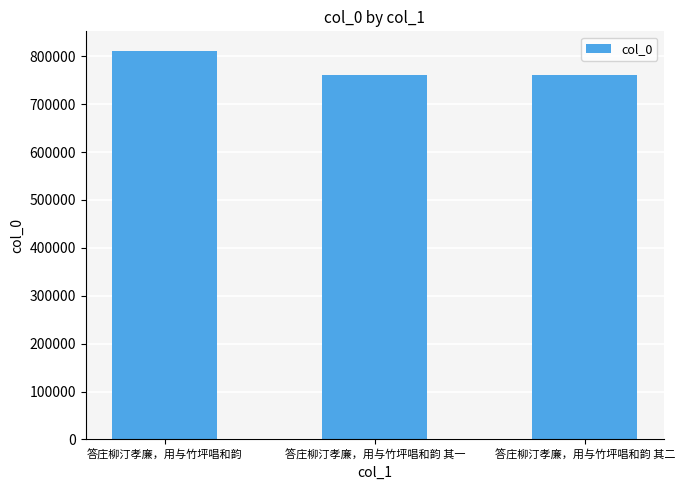

What is the minimum value shown in the chart?

760737